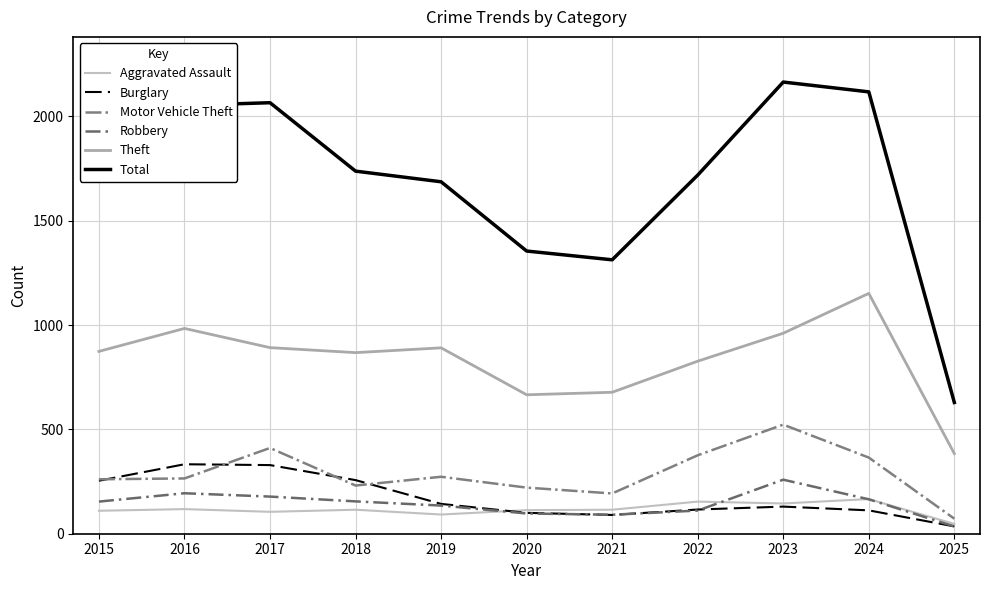

Which series has the largest total across all categories?

Total